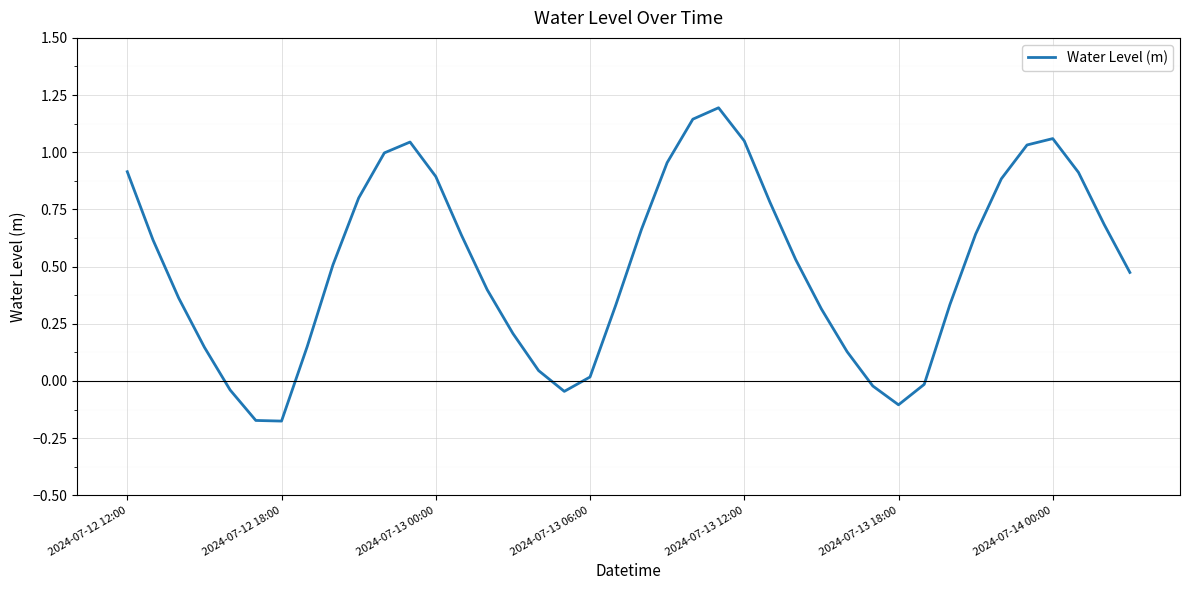

What is the difference between the maximum and minimum values?

1.4